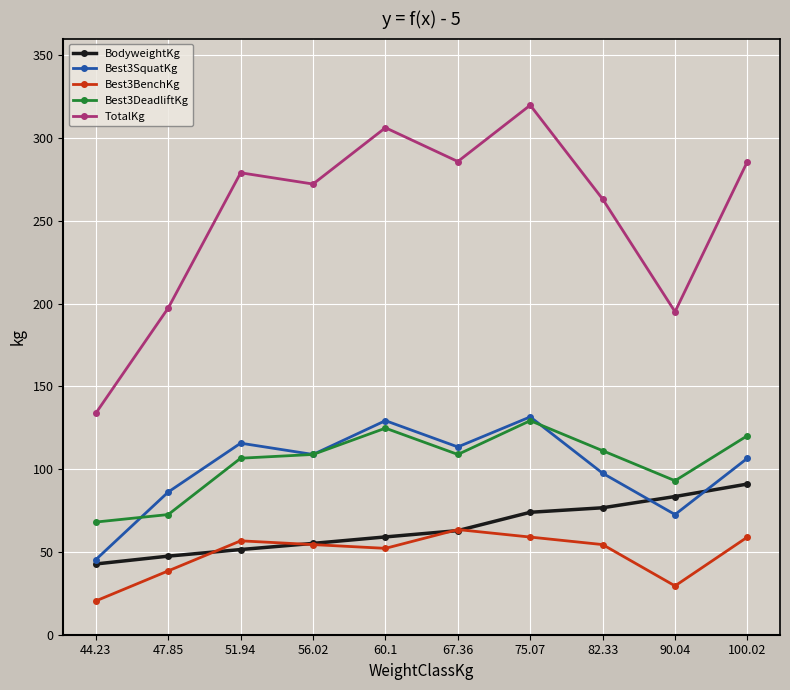

At which label does Best3SquatKg first exceed 108?

51.94